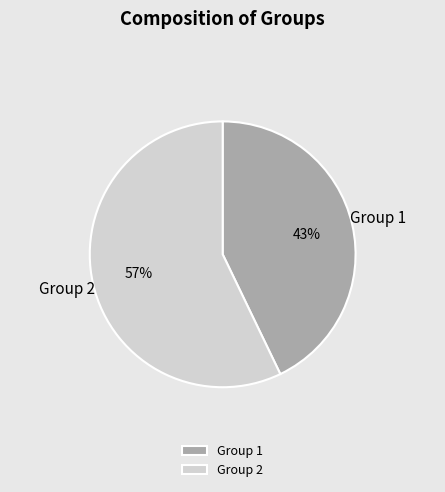

Count the number of slices in the pie.

2